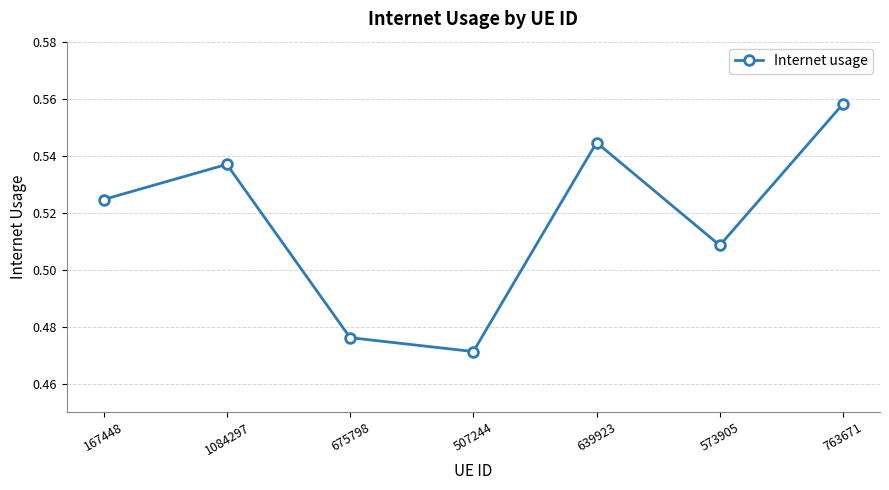

Which category has the highest value across all series?

763671